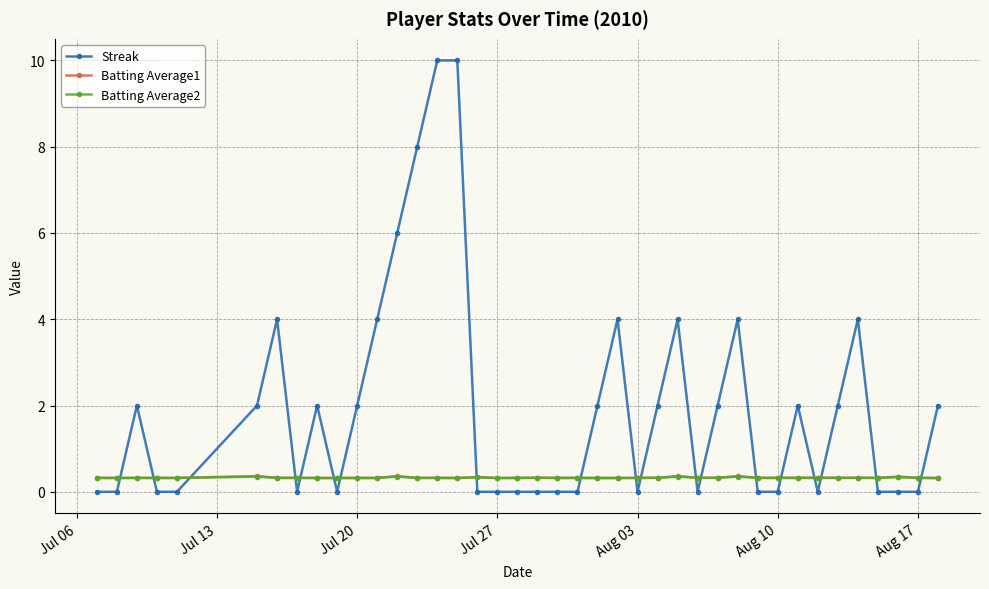

At how many categories does at least one series exceed 5?

4